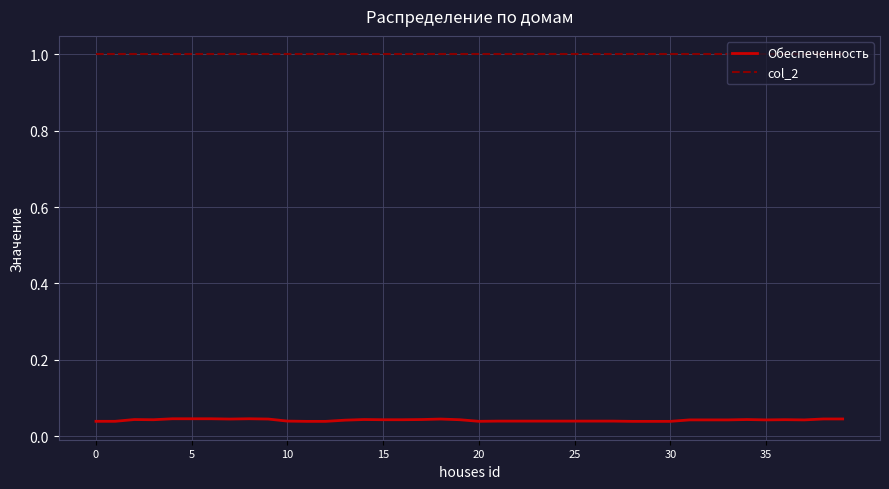

True or false: col_2 and Обеспеченность cross at least once.

False